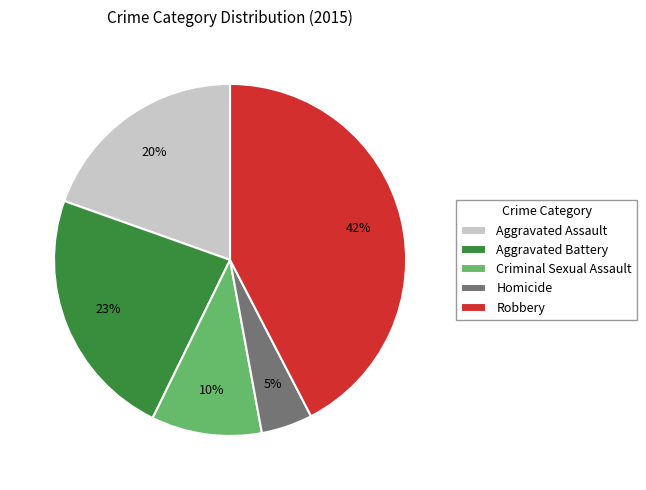

What percentage is the Aggravated Assault slice, to the nearest percent?

20%